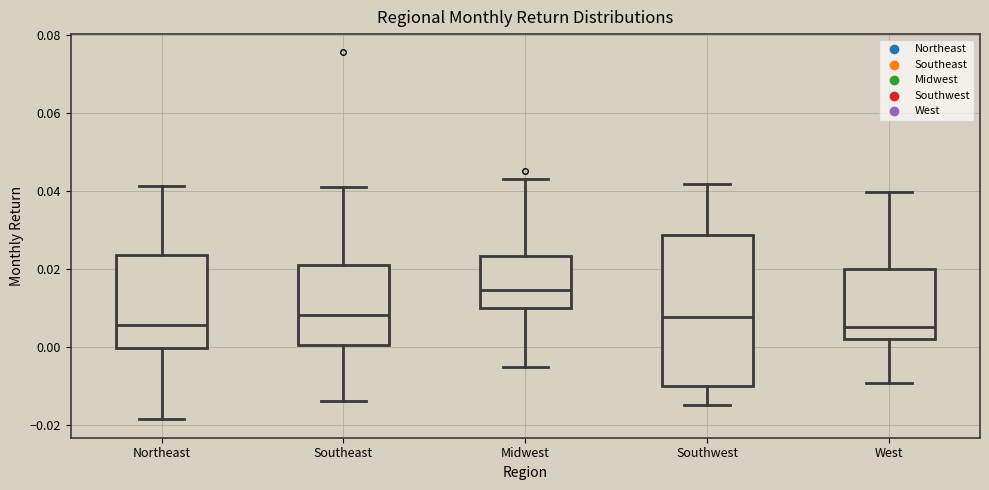

Where does the upper whisker of the box for West end on the y-axis? The values are not printed on the chart, so give them approximately, as read against the axis.

0.040